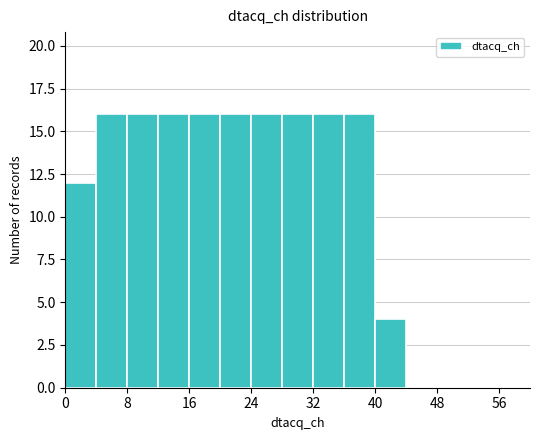

Reading left to right, list every bar in this chart as the range it spans on the x-axis followed by its height. The values are not printed on the chart, so give them approximately, as read against the axis.

0 to 4: 12
4 to 8: 16
8 to 12: 16
12 to 16: 16
16 to 20: 16
20 to 24: 16
24 to 28: 16
28 to 32: 16
32 to 36: 16
36 to 40: 16
40 to 44: 4
44 to 48: 0
48 to 52: 0
52 to 56: 0
56 to 60: 0